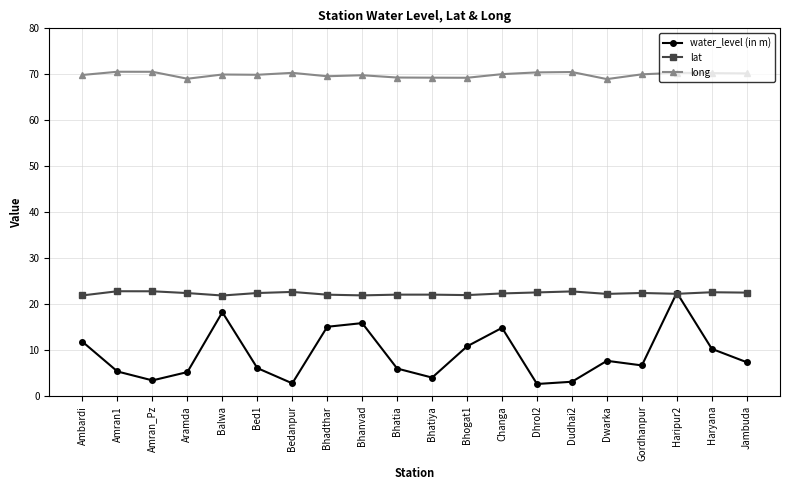

In water_level (in m), how many points are higher than both neighbors (excluding endpoints)?

5